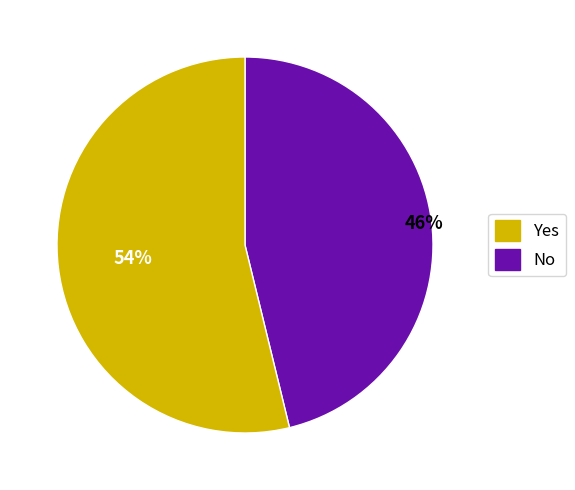

To the nearest percent, what is the average slice percentage?

50%